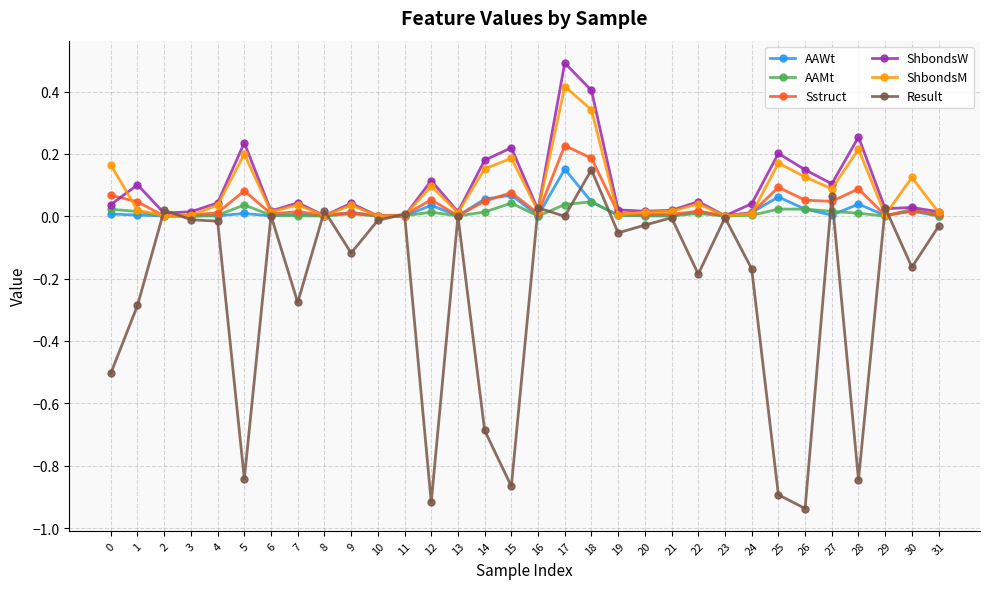

Is the value of Sstruct at 15 greater than the value of ShbondsW at 29?

Yes